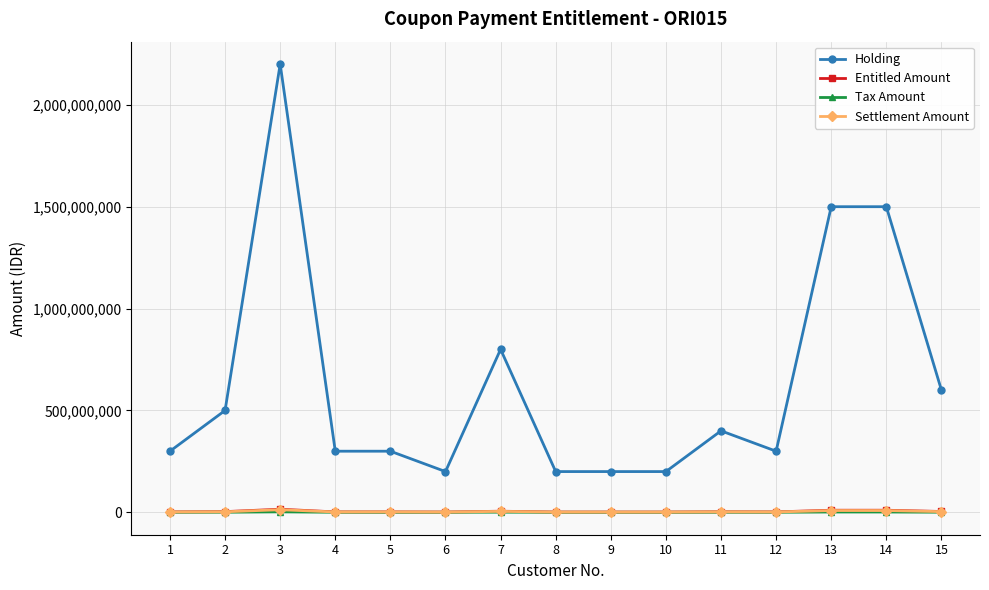

How many lines are shown in the chart?

4